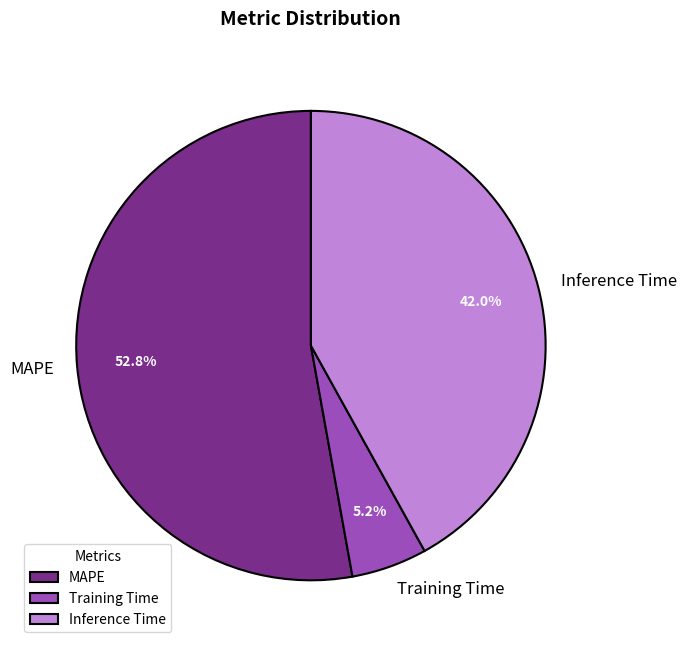

Which category has the smallest portion of the pie?

Training Time